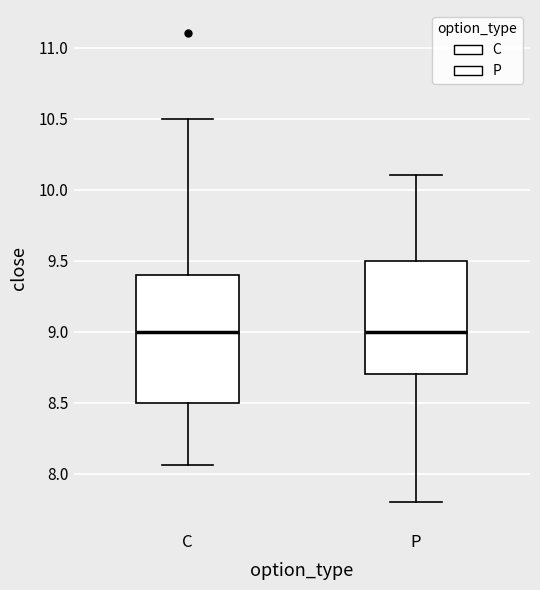

Comparing the boxes themselves (not the whiskers), which one is the tallest?

C